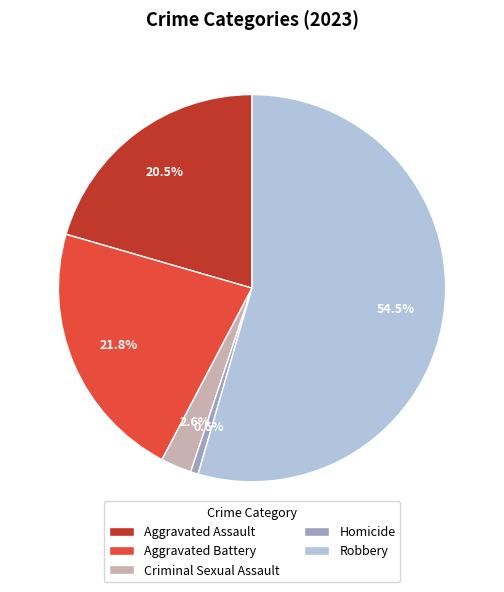

What is the ratio of the value at Aggravated Battery to the value at Aggravated Assault?

1.1